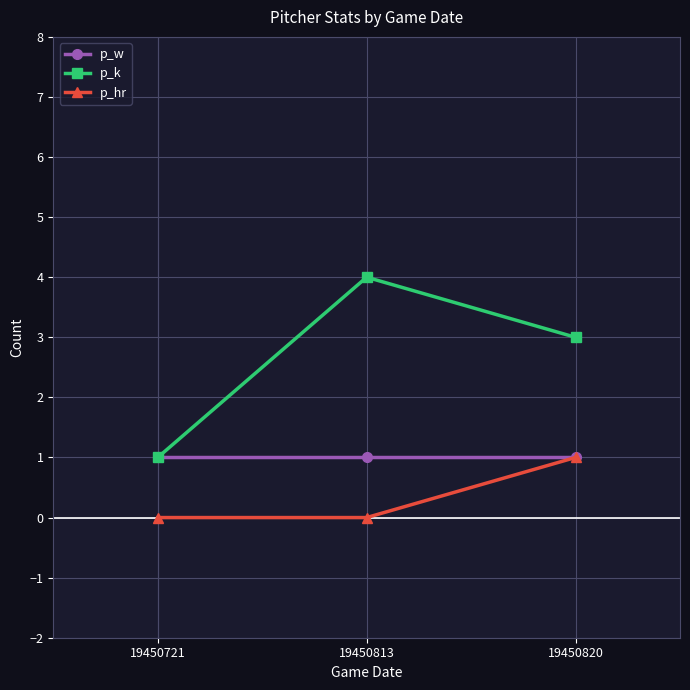

Rank the series by their average value, from lowest to highest.

p_hr, p_w, p_k